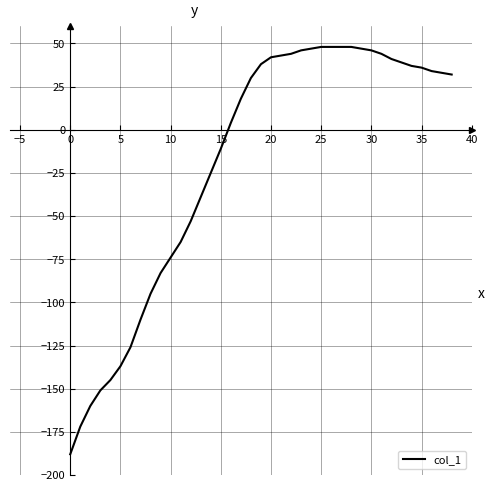

Does the chart display data point markers on the line(s)?

No